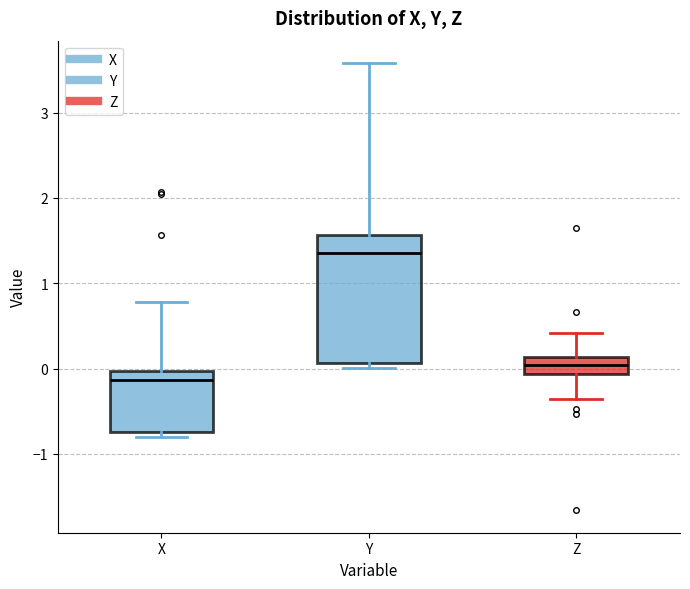

Comparing the boxes themselves (not the whiskers), which one is the tallest?

Y